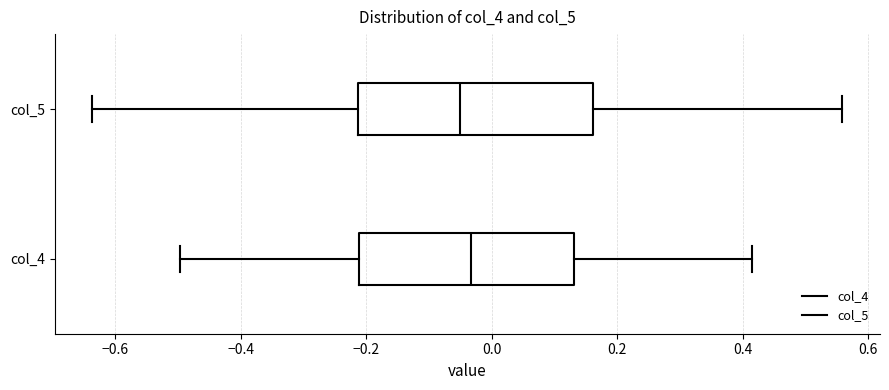

Reading bottom to top, transcribe this box plot: for each box, give where its median line is, the range the box spans, and where its two whiskers end, as read against the x-axis. The values are not printed on the chart, so give them approximately, as read against the axis.

col_4: median -0.04, box -0.22 to 0.14, whiskers -0.50 to 0.42
col_5: median -0.06, box -0.22 to 0.16, whiskers -0.64 to 0.56